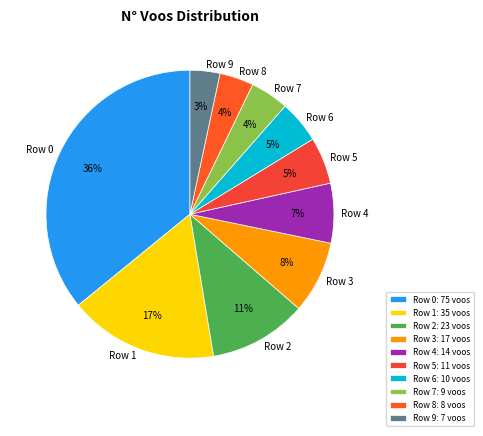

To the nearest percent, what is the average slice percentage?

10%